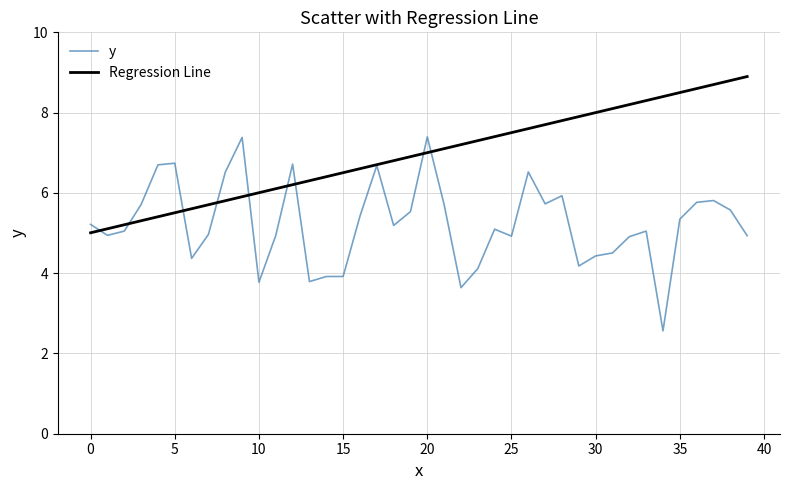

What is the minimum value for y?

2.6